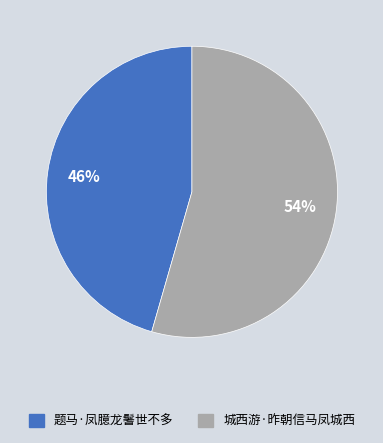

How many slices are in this pie chart?

2